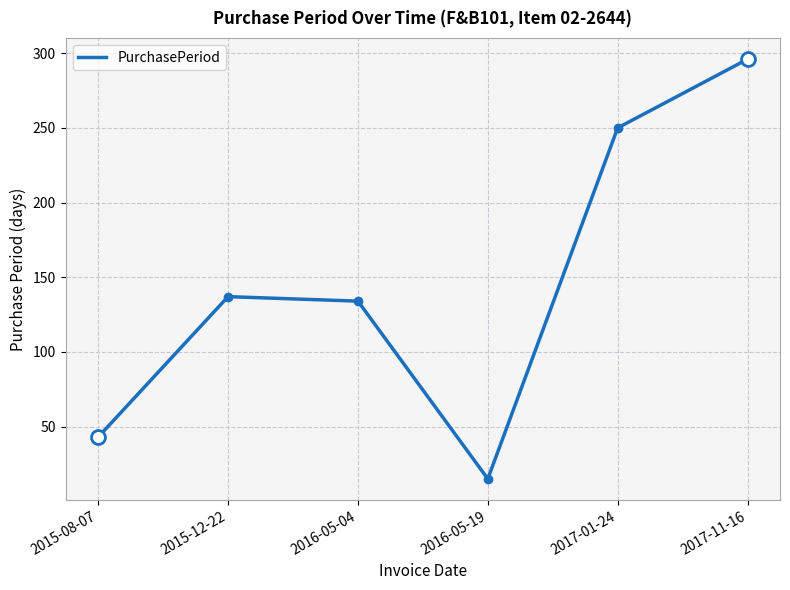

True or false: PurchasePeriod has a value of 43 at 2015-08-07.

True